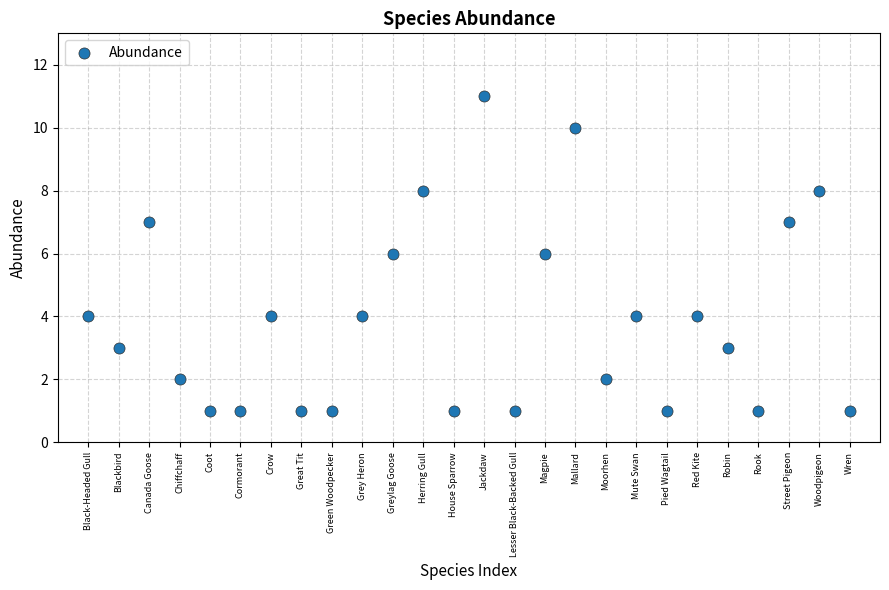

What is the range of Y values (max minus min)?

10